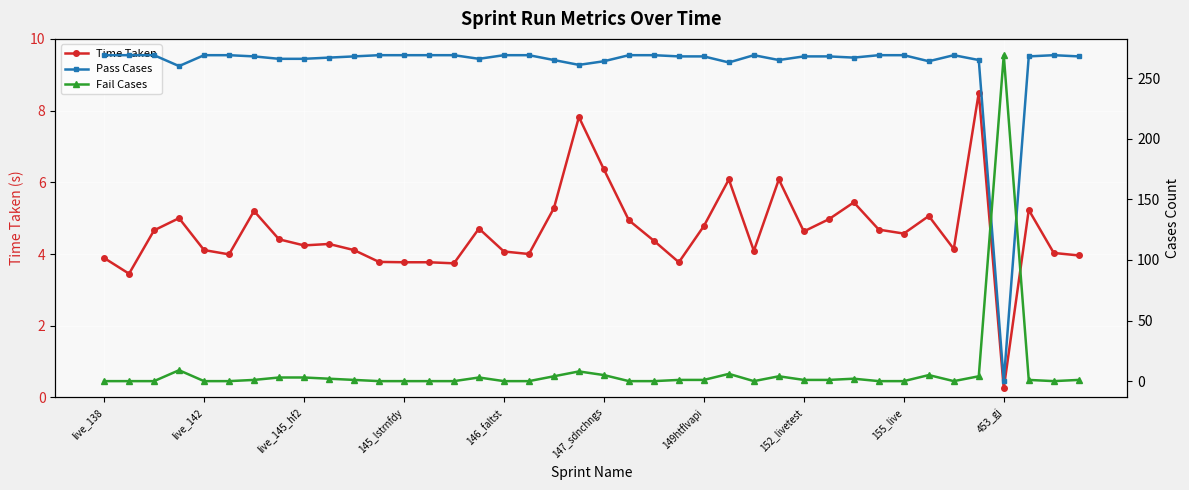

True or false: Time Taken has more than 2 points higher than both neighbors.

True